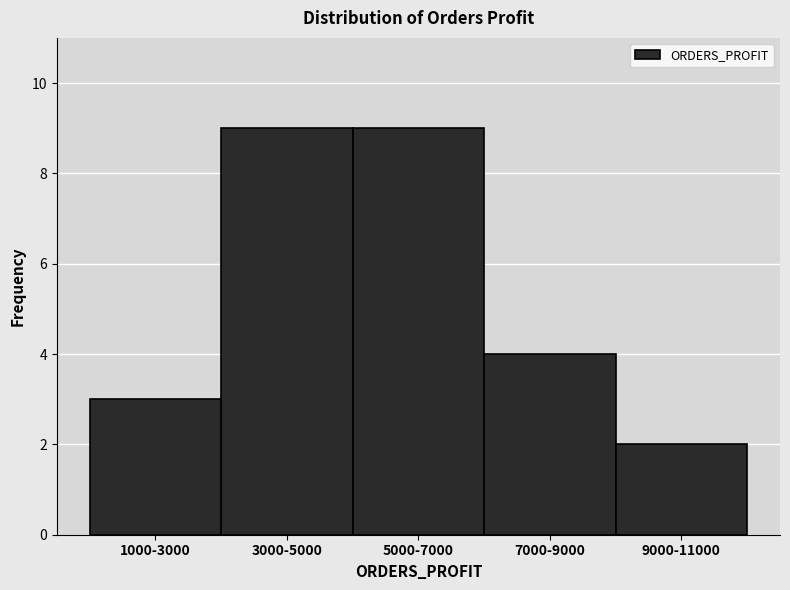

Reading left to right, list all the values displayed in this chart.

1000-3000=3	3000-5000=9	5000-7000=9	7000-9000=4	9000-11000=2